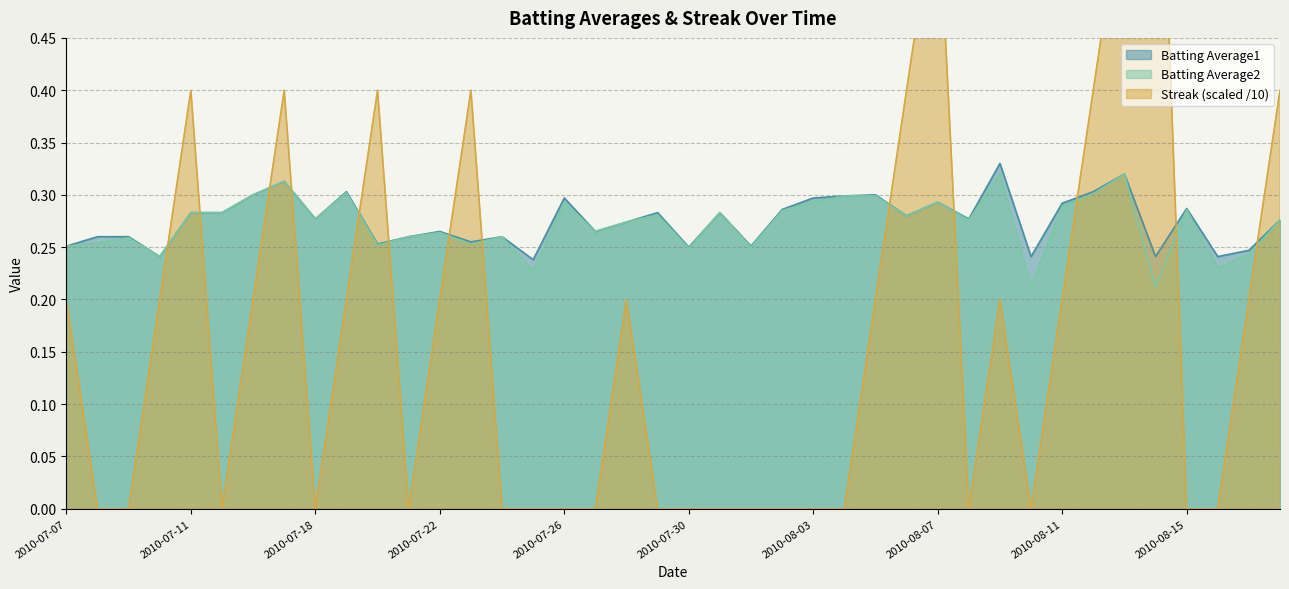

How many intersections are there between Batting Average1 and Streak?

13